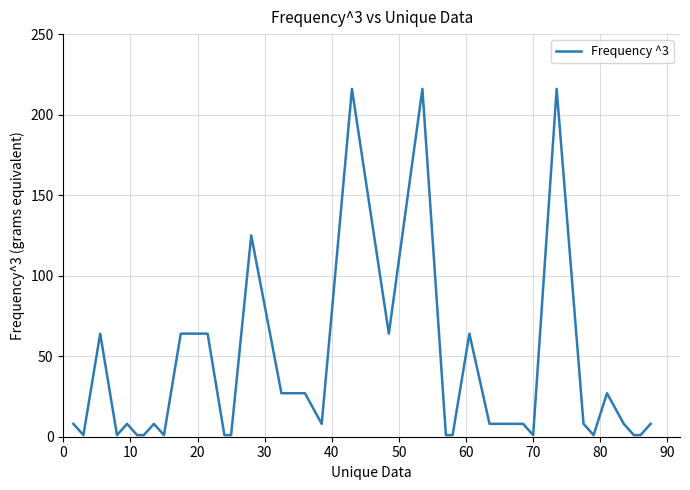

What is the maximum value shown in the chart?

216